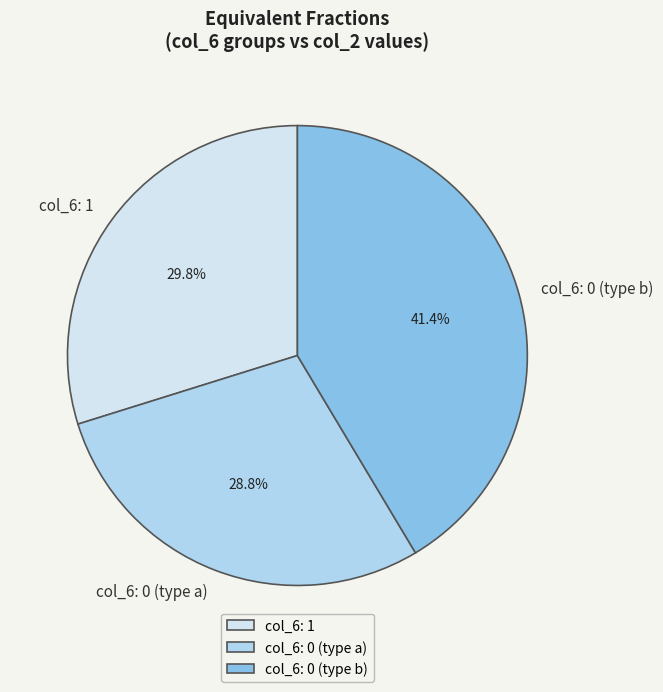

Combined, what portion of the pie is col_6: 1 and col_6: 0 (type a)?

58.6%